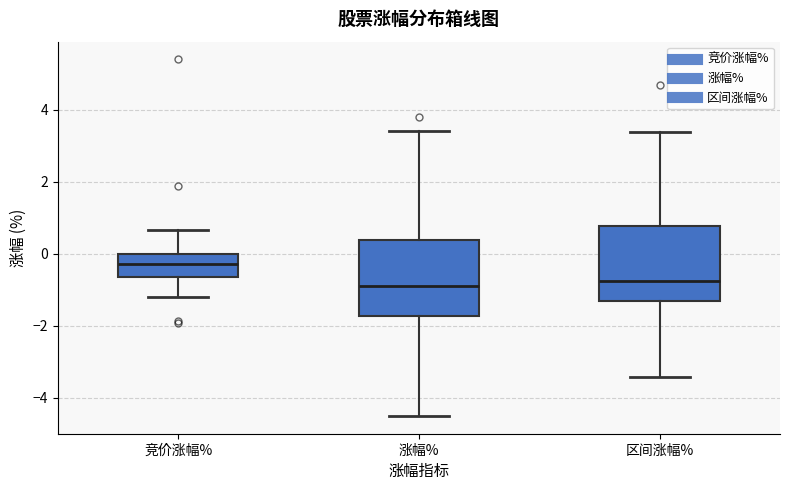

Reading left to right, transcribe this box plot: for each box, give where its median line is, the range the box spans, and where its two whiskers end, as read against the y-axis. The values are not printed on the chart, so give them approximately, as read against the axis.

竞价涨幅%: median -0.2, box -0.6 to 0.0, whiskers -1.2 to 0.6
涨幅%: median -0.8, box -1.8 to 0.4, whiskers -4.6 to 3.4
区间涨幅%: median -0.8, box -1.4 to 0.8, whiskers -3.4 to 3.4